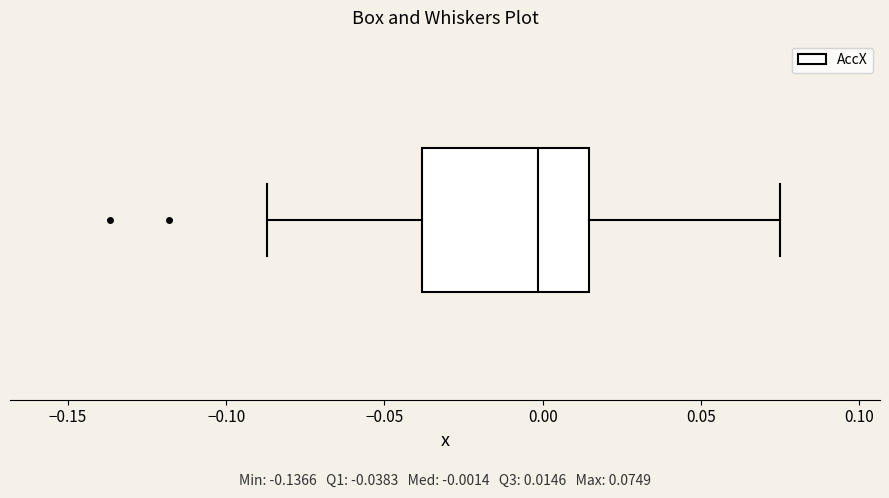

Read this box plot against the x-axis: the position of the median line, the range covered by the box, and the ends of both whiskers. The values are not printed on the chart, so give them approximately, as read against the axis.

median 0.000, box -0.040 to 0.015, whiskers -0.085 to 0.075